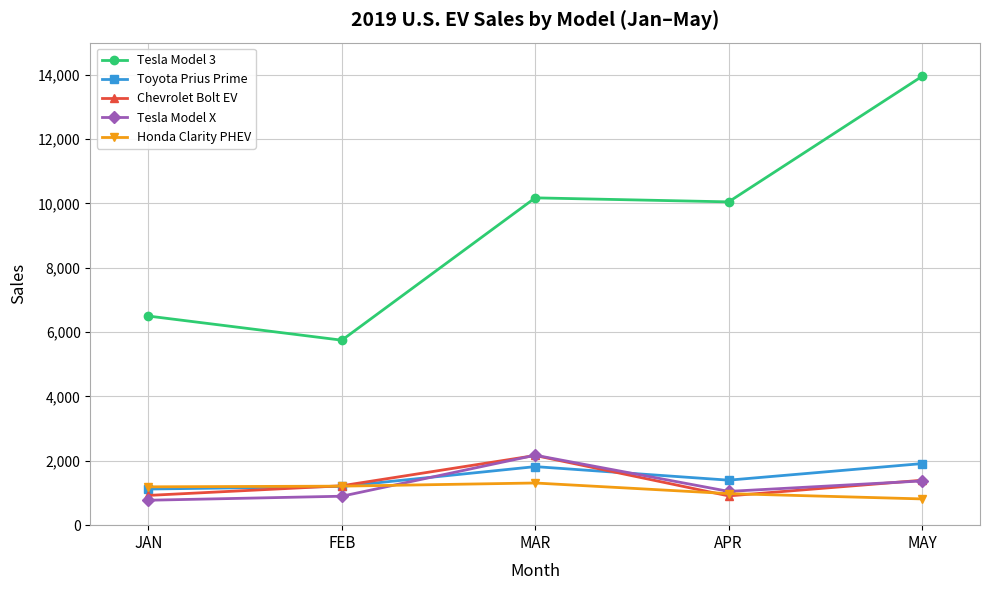

What is the label of the 4th point from the left?

APR